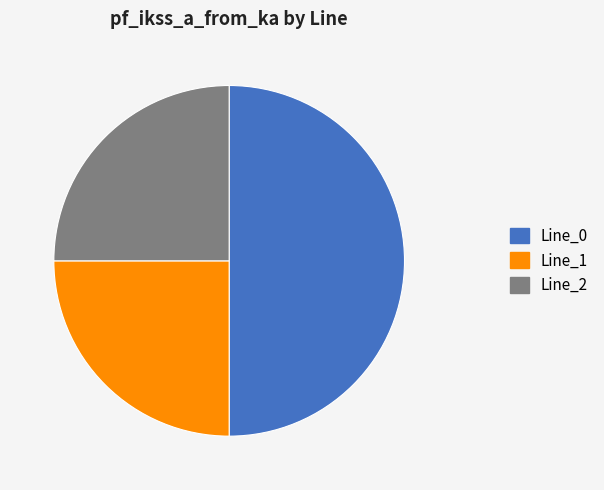

How many slices are in this pie chart?

3